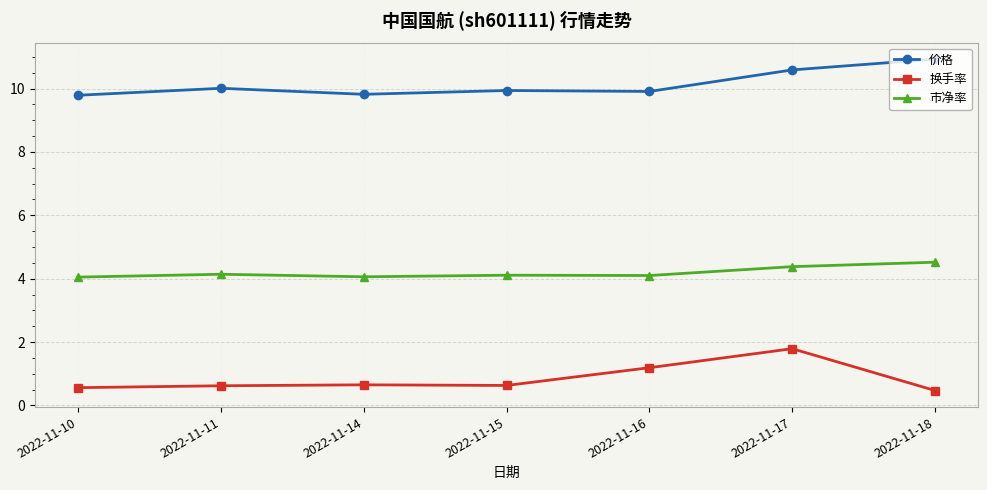

What is the highest value of the 价格 series?

10.9